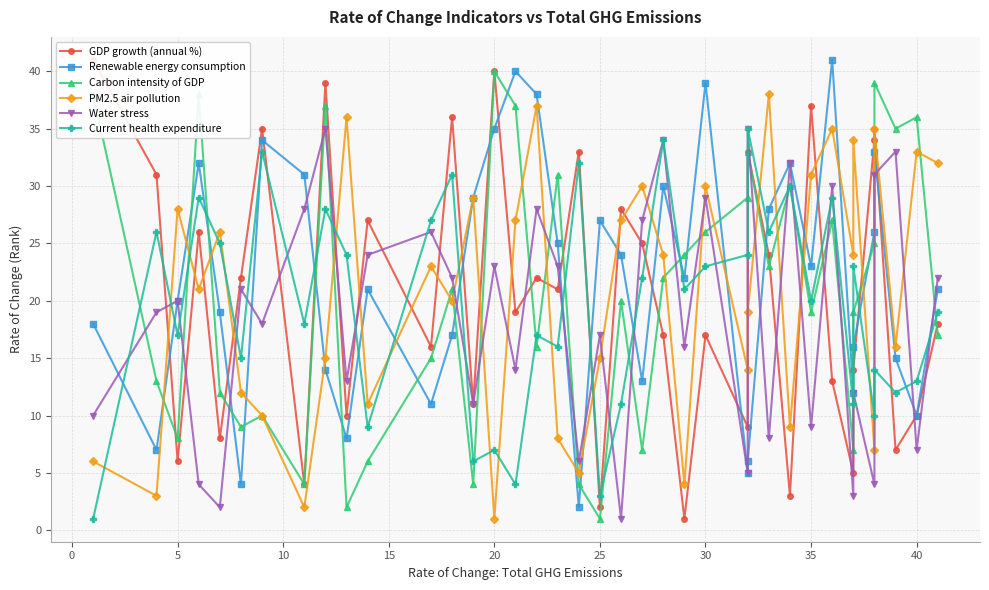

True or false: GDP growth (annual %) has more than 0 points higher than both neighbors.

True